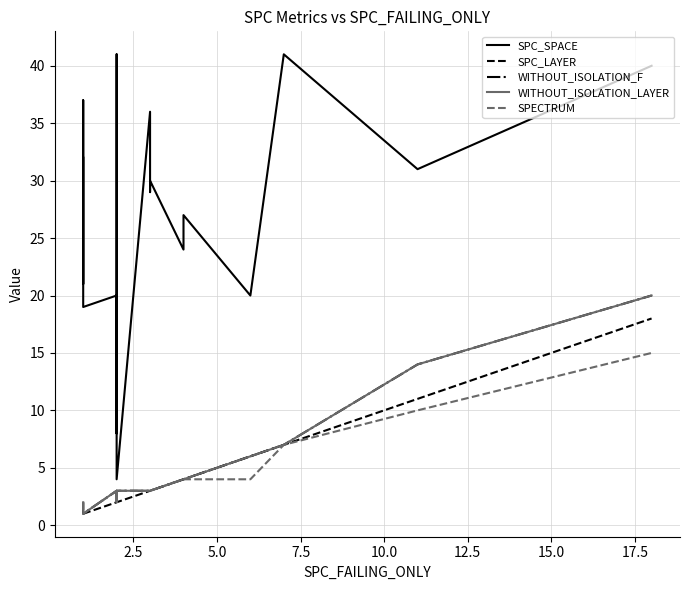

Which series has the widest spread of values?

SPC_SPACE